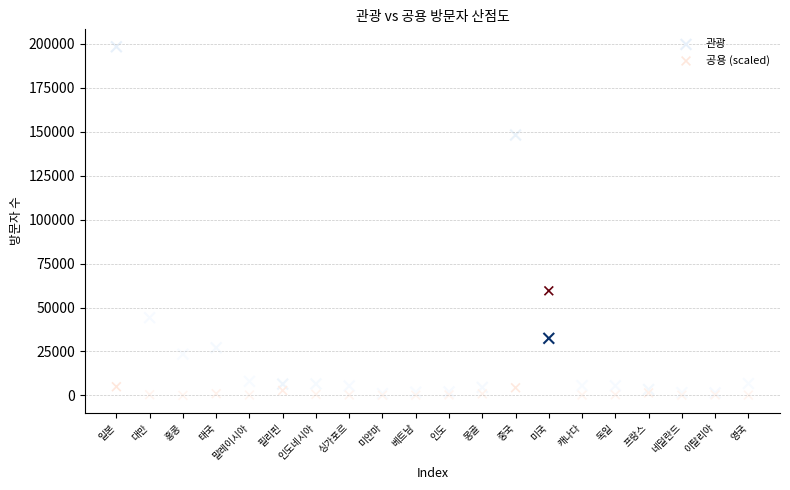

In the 관광 series, what Y value is closest to 99664?

148118.0